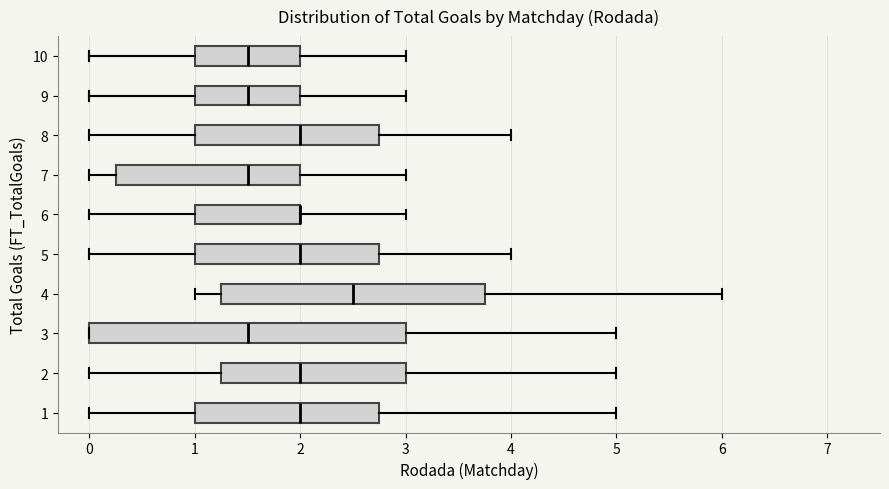

Comparing the boxes themselves (not the whiskers), which one is the widest?

3